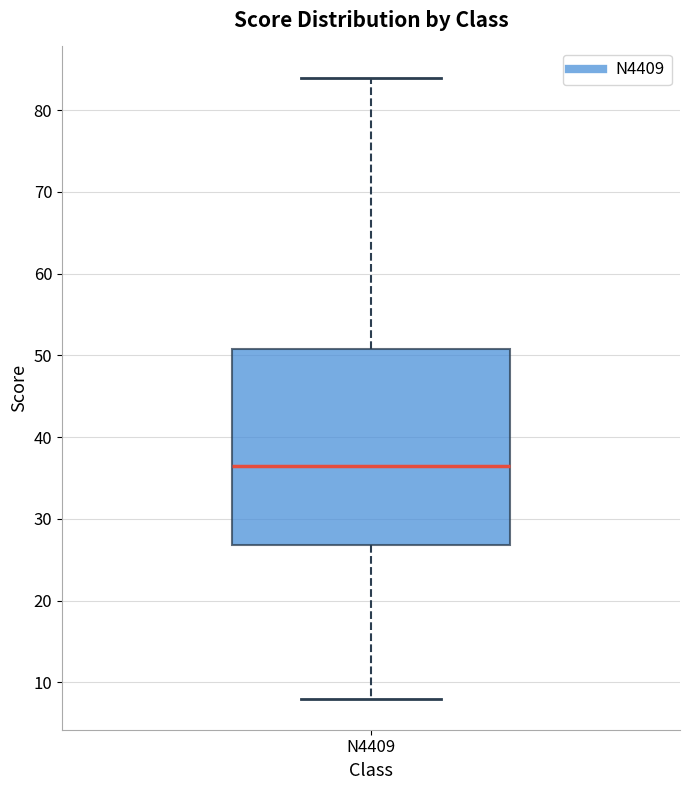

Read this box plot against the y-axis: the position of the median line, the range covered by the box, and the ends of both whiskers. The values are not printed on the chart, so give them approximately, as read against the axis.

median 37, box 27 to 51, whiskers 8 to 84